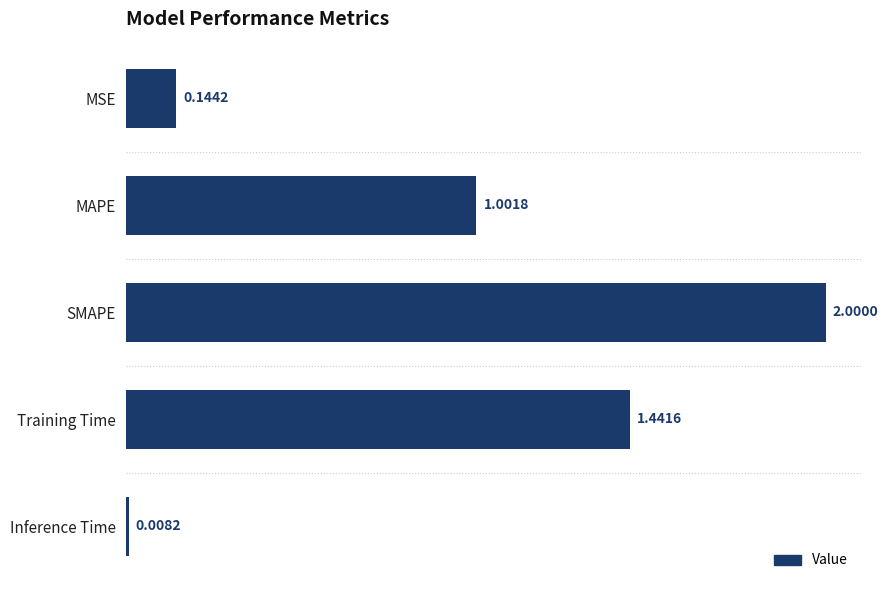

List the labels in order of value, largest first.

SMAPE, Training Time, MAPE, MSE, Inference Time